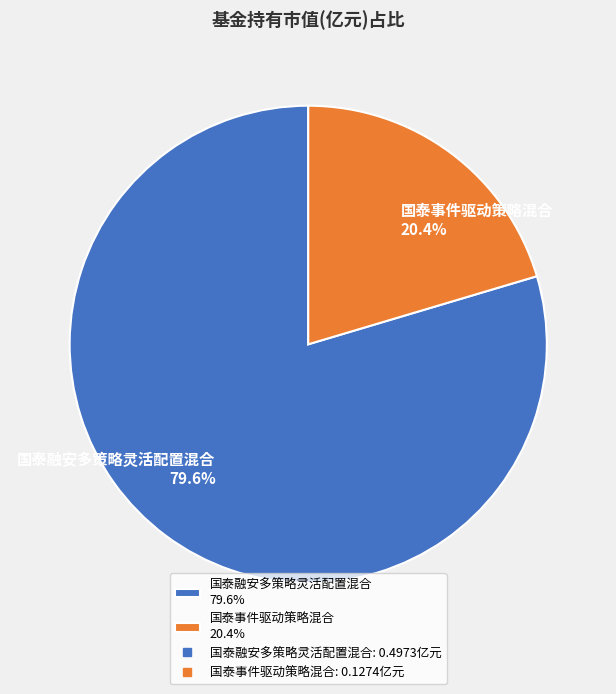

The 国泰融安多策略灵活配置混合 slice represents 66% of the pie. True or false?

False